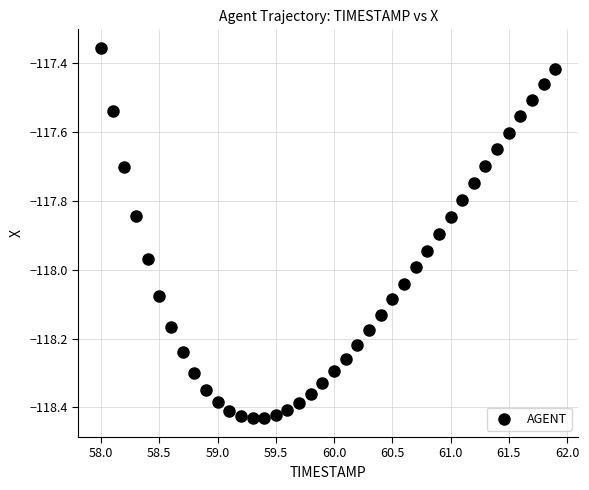

What is the range of Y values (max minus min)?

1.1